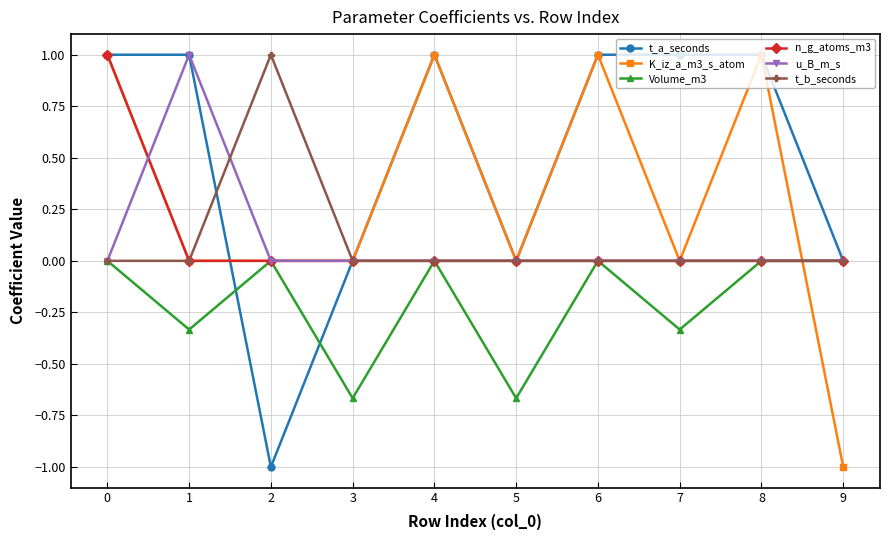

The K_iz_a_m3_s_atom series shows 1.5 at 6. True or false?

False